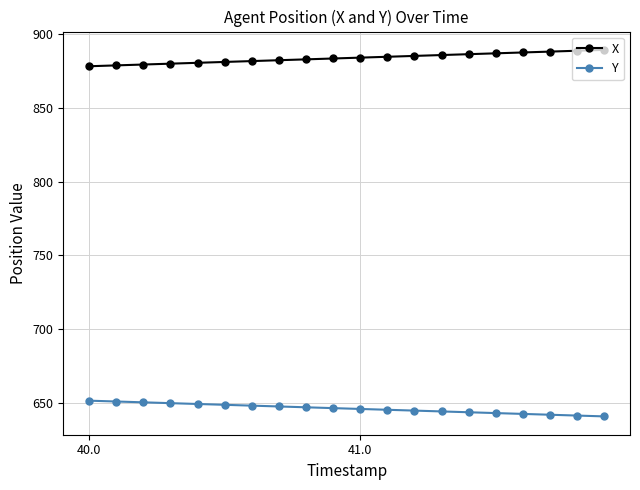

Rank the series by their average value, from highest to lowest.

X, Y